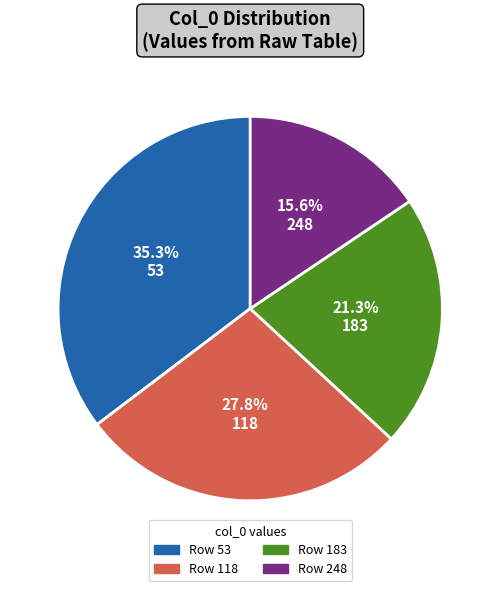

What percentage is the 183 slice, to the nearest percent?

21%